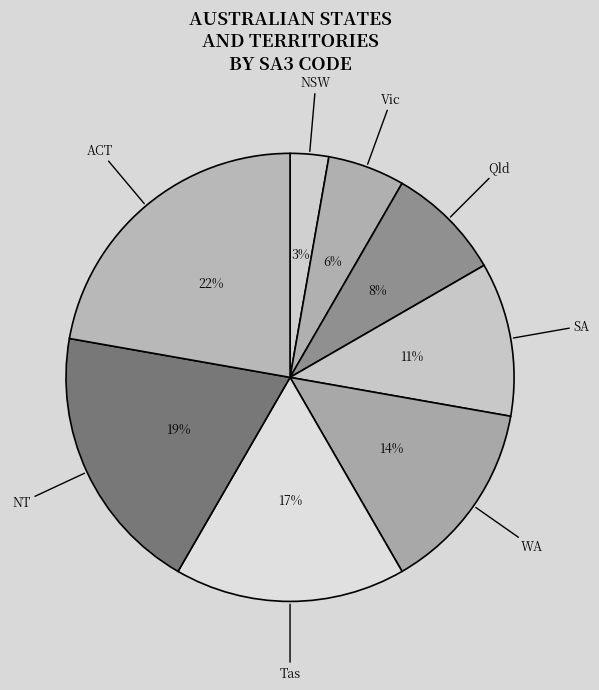

Do NT and WA together represent more than half of the pie?

No